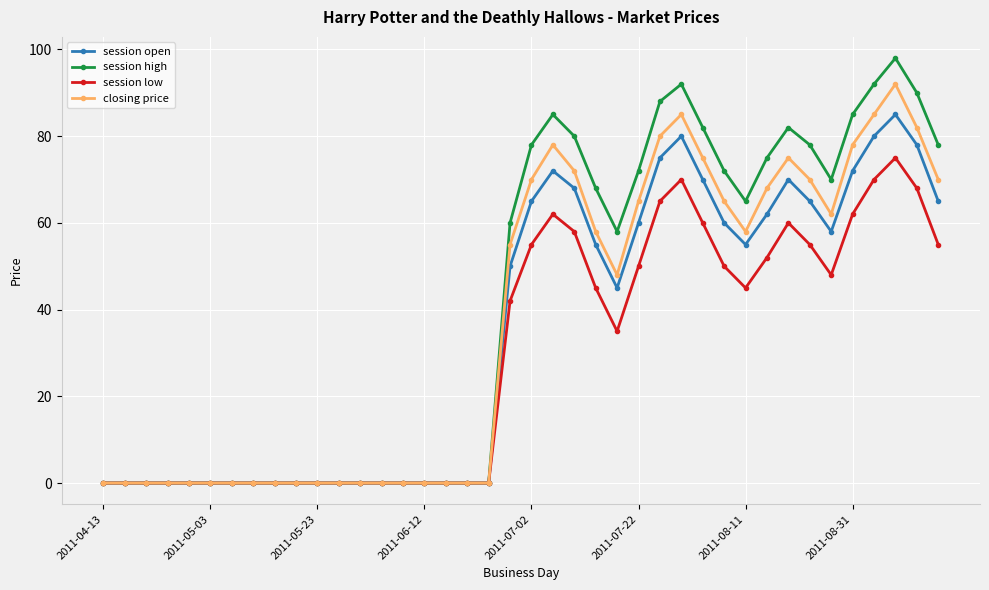

Which series has the largest total across all categories?

session high